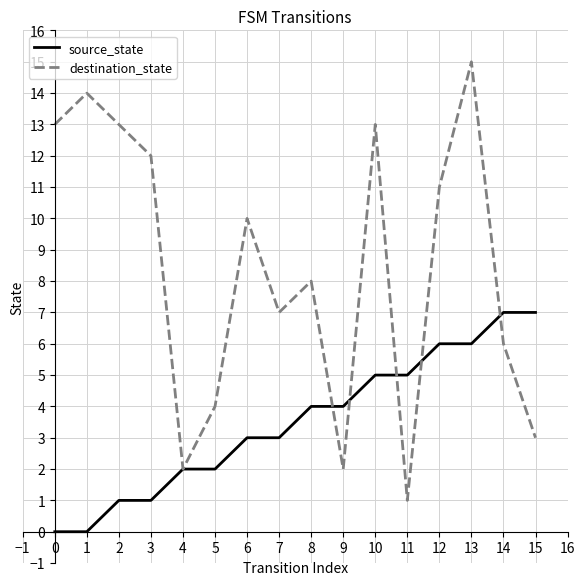

Rank the series at 2 from highest to lowest value.

destination_state, source_state